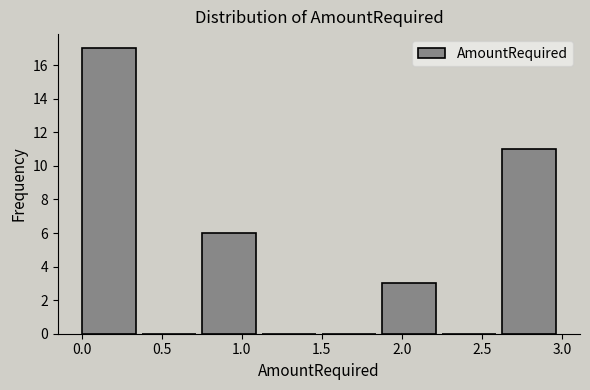

Reading left to right, list every bar in this chart as the range it spans on the x-axis followed by its height. Neither the bar edges nor the heights are printed on the chart, so give them approximately, as read against the axes.

0.000 to 0.375: 17
0.375 to 0.750: 0
0.750 to 1.125: 6
1.125 to 1.500: 0
1.500 to 1.875: 0
1.875 to 2.250: 3
2.250 to 2.625: 0
2.625 to 3.000: 11